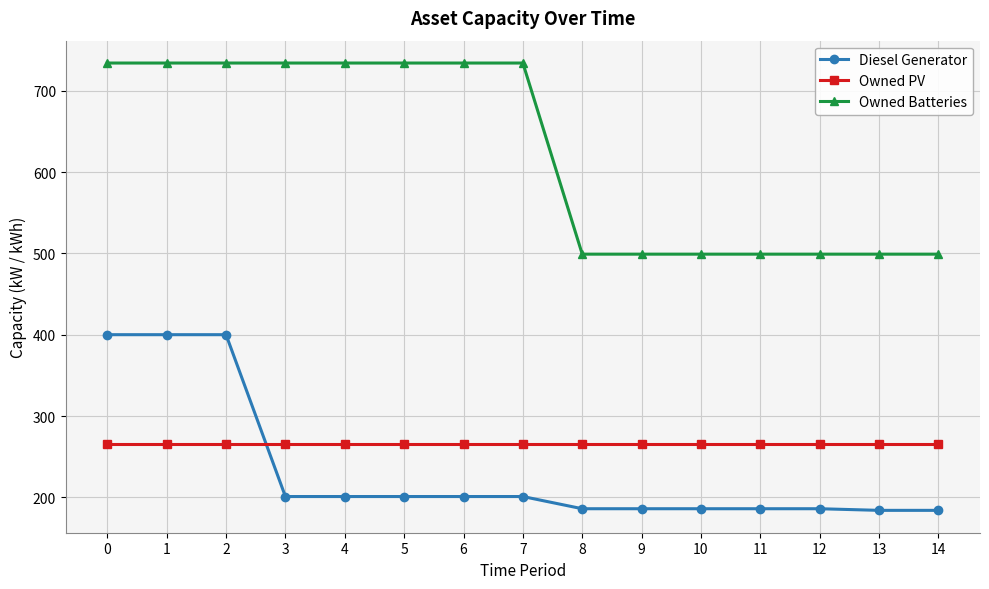

Is the value of Diesel Generator at 9 greater than the value of Owned PV at 11?

No